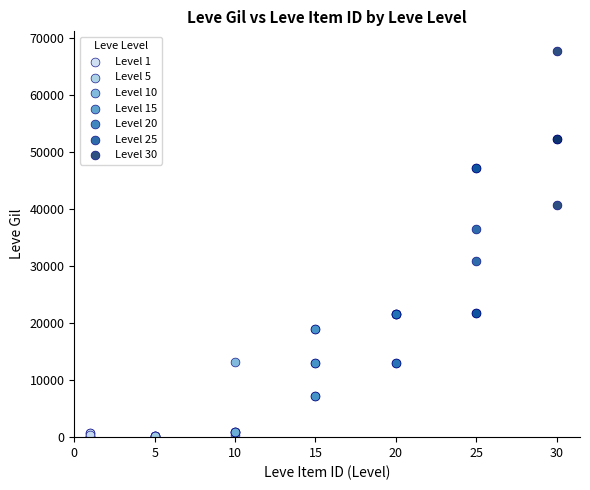

Which series contains the highest Y value?

Level 30